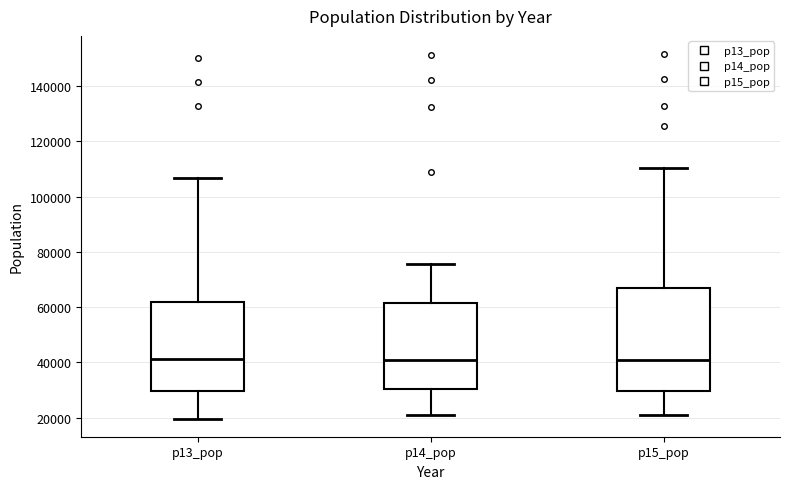

Reading left to right, read every box against the y-axis: the position of its median line, the range the box covers, and the ends of its whiskers. The values are not printed on the chart, so give them approximately, as read against the axis.

p13_pop: median 42000, box 30000 to 62000, whiskers 20000 to 106000
p14_pop: median 40000, box 30000 to 62000, whiskers 20000 to 76000
p15_pop: median 40000, box 30000 to 66000, whiskers 22000 to 110000